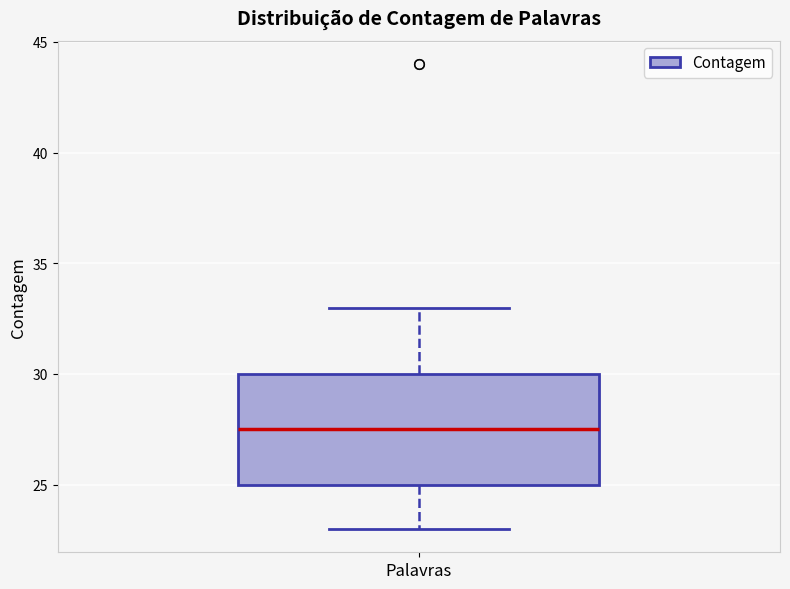

Transcribe this box plot: give where the median line is, the range the box spans, and where the two whiskers end, as read against the y-axis. The values are not printed on the chart, so give them approximately, as read against the axis.

median 27.5, box 25.0 to 30.0, whiskers 23.0 to 33.0